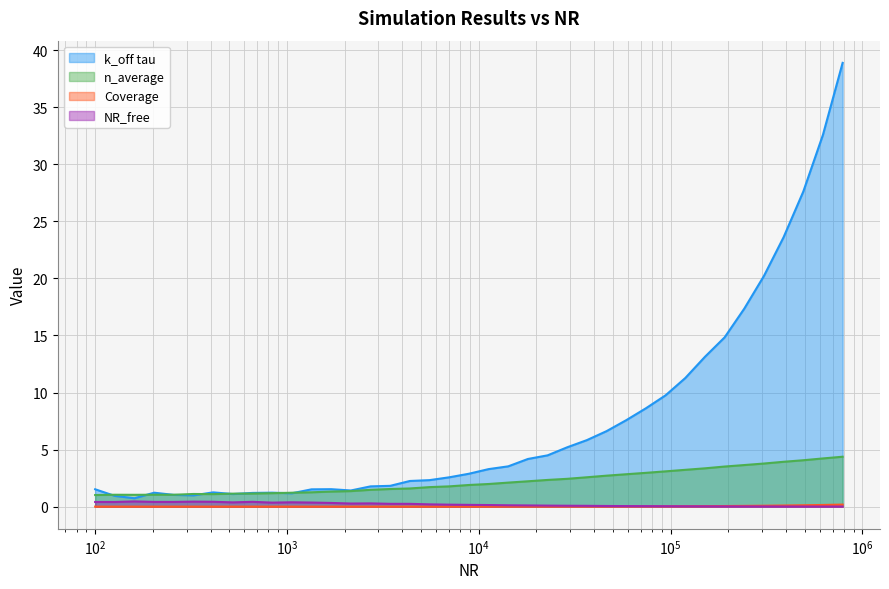

What is the value of the n_average point at the 23rd from the left?

2.2